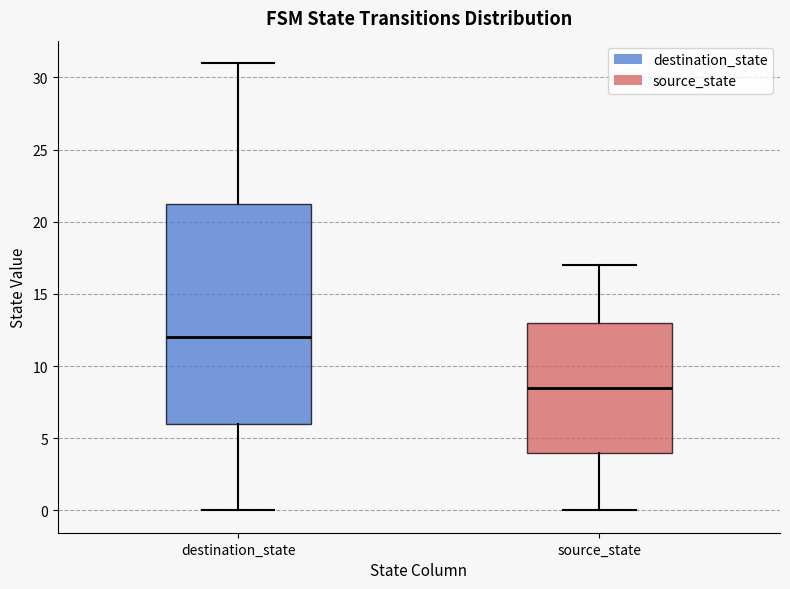

Where is the lower edge of the box for source_state on the y-axis? The values are not printed on the chart, so give them approximately, as read against the axis.

4.0